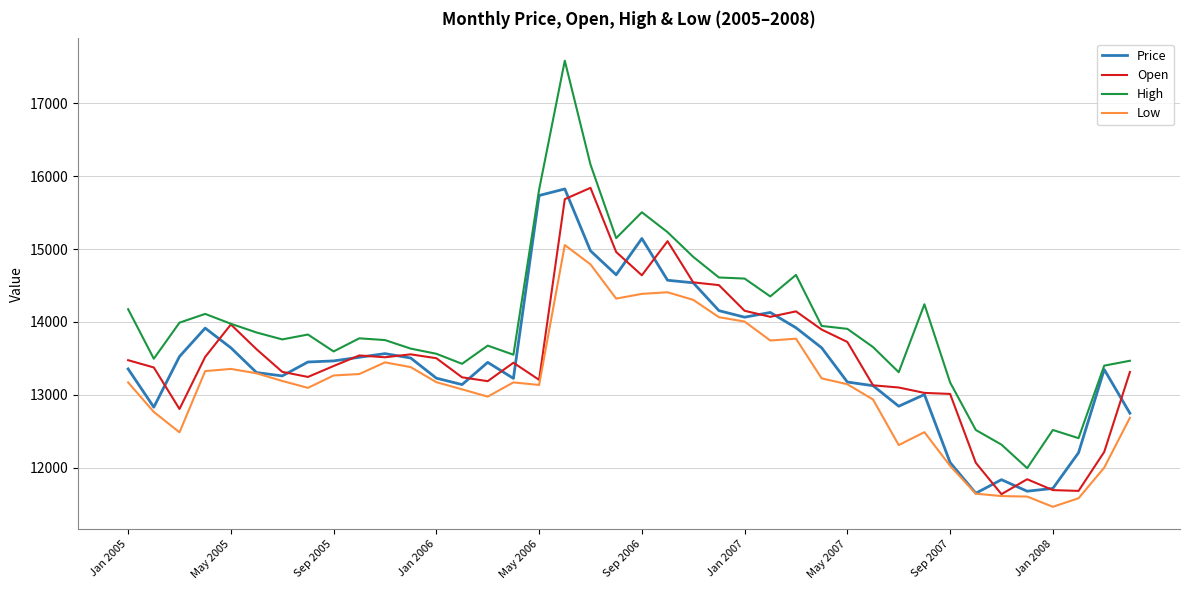

Which series has the largest range (max minus min)?

High